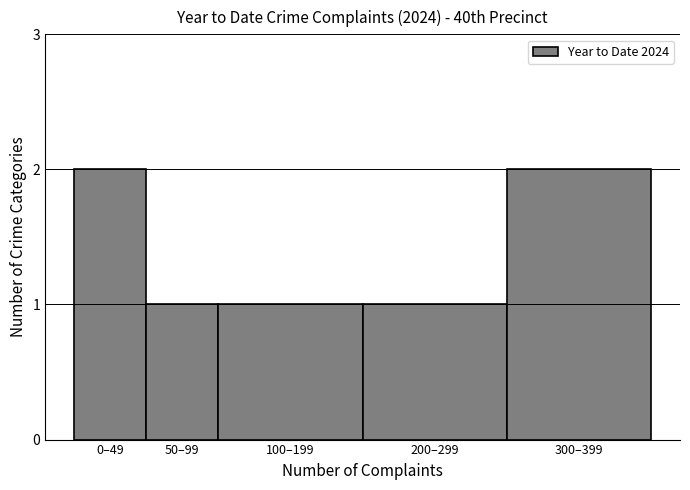

Reading left to right, extract all data points from this chart.

2	1	1	1	2